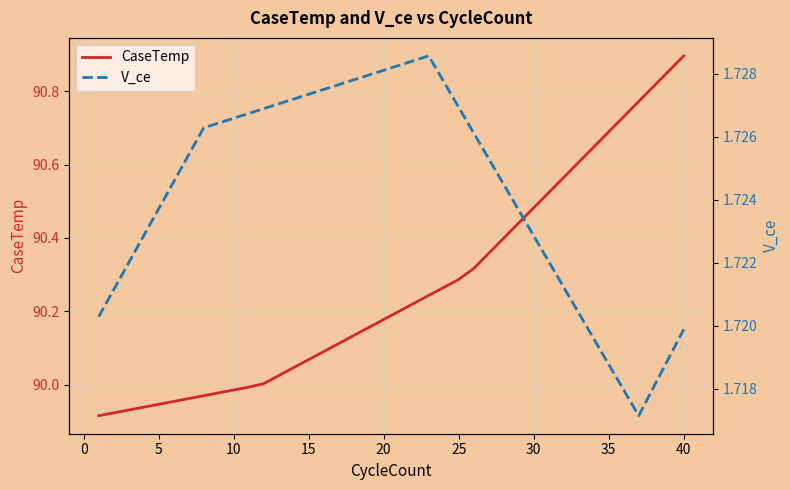

Which category has the highest value in the CaseTemp series?

40